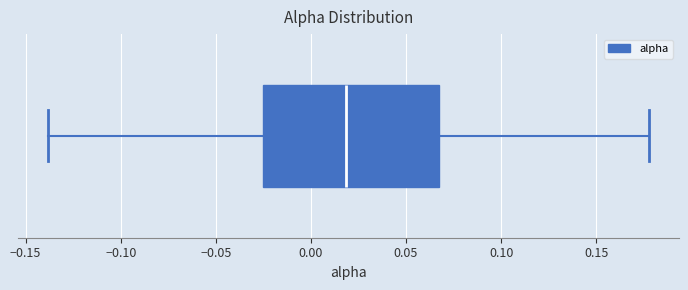

Read this box plot against the x-axis: the position of the median line, the range covered by the box, and the ends of both whiskers. The values are not printed on the chart, so give them approximately, as read against the axis.

median 0.020, box -0.025 to 0.065, whiskers -0.140 to 0.180